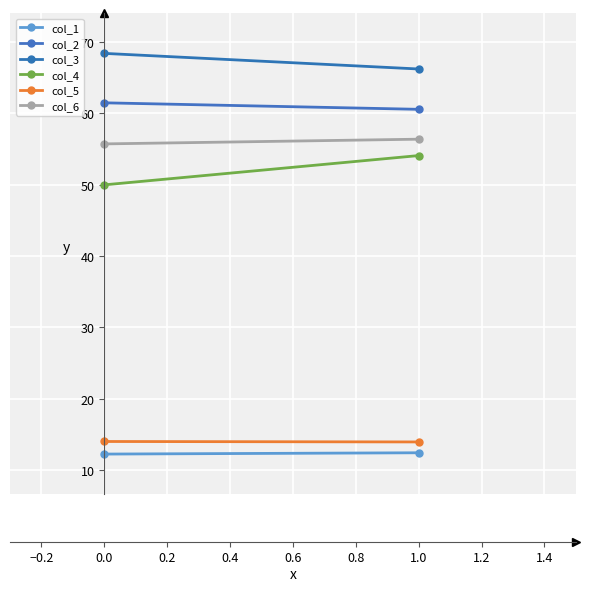

Between 0.0 and 1.0, which is larger?

1.0